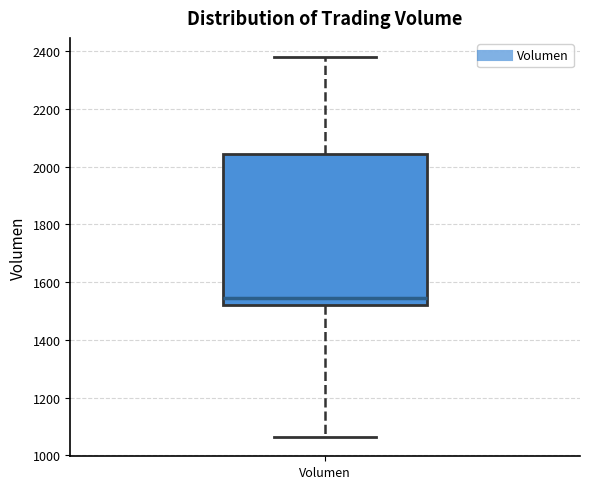

Transcribe this box plot: give where the median line is, the range the box spans, and where the two whiskers end, as read against the y-axis. The values are not printed on the chart, so give them approximately, as read against the axis.

median 1540, box 1520 to 2040, whiskers 1060 to 2380